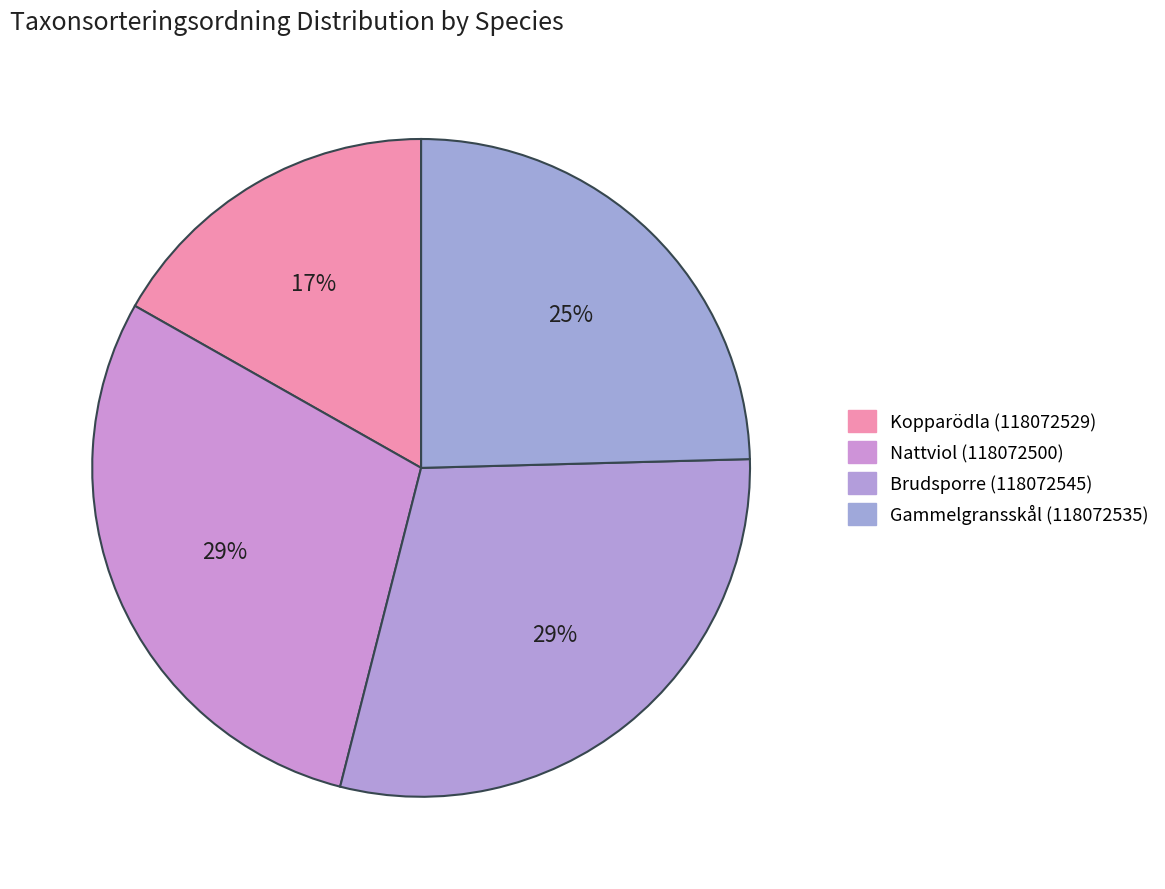

To the nearest percent, what portion does Brudsporre (118072545) represent?

29%